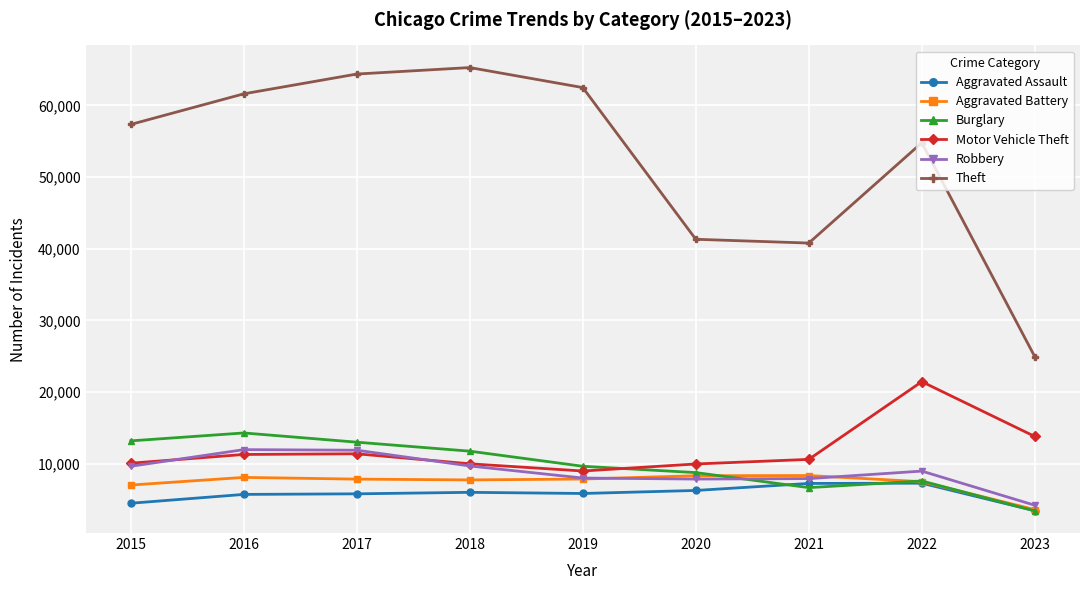

True or false: Aggravated Assault and Motor Vehicle Theft intersect in this chart.

False